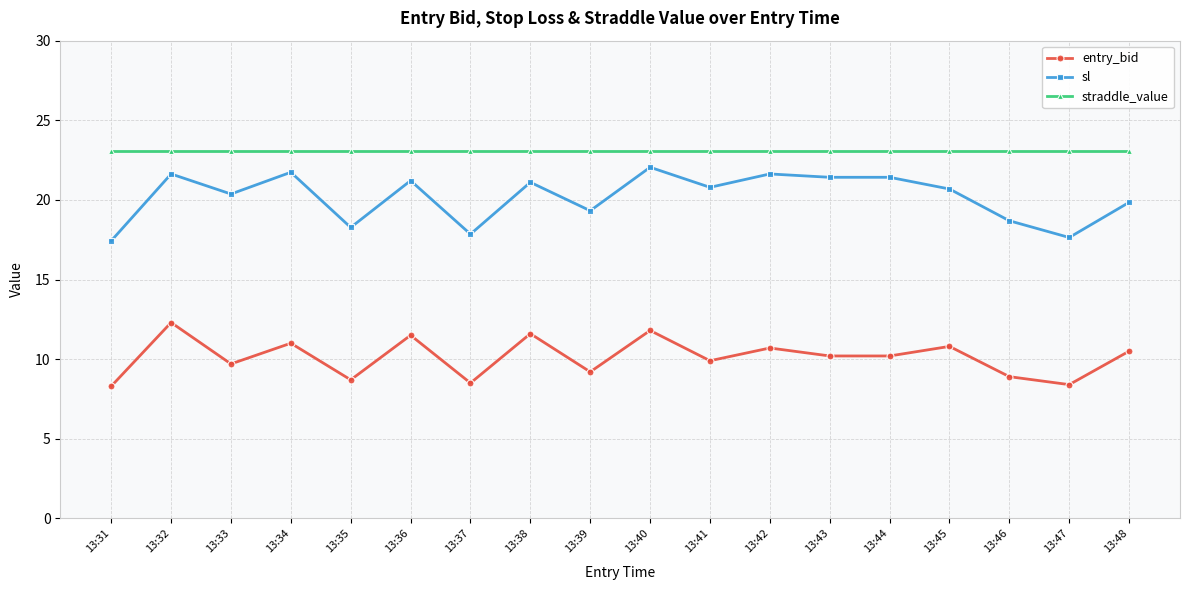

True or false: straddle_value and entry_bid cross at least once.

False